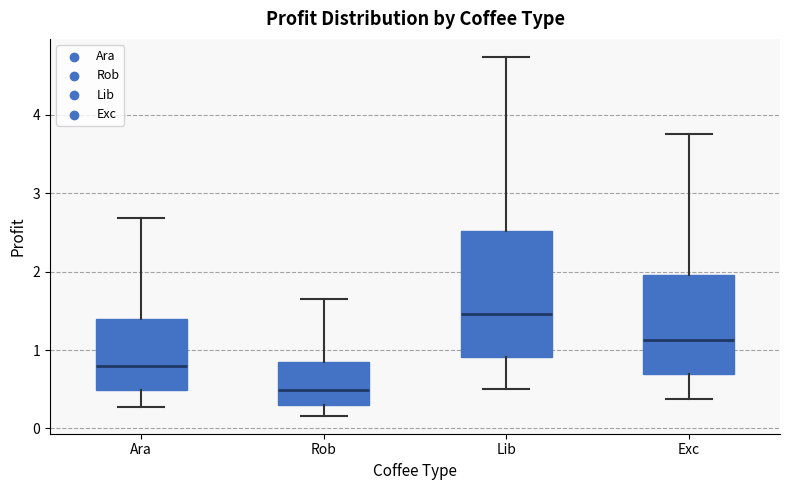

Which box's median line is the lowest?

Rob